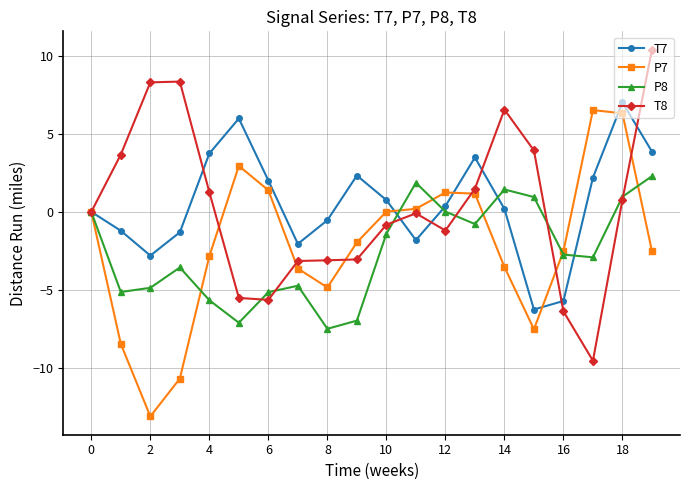

What are all the series names shown in the legend?

T7, P7, P8, T8